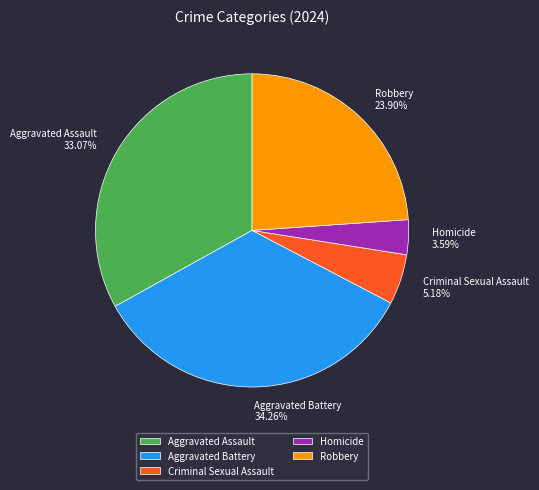

Between Aggravated Battery and Homicide, which is larger?

Aggravated Battery